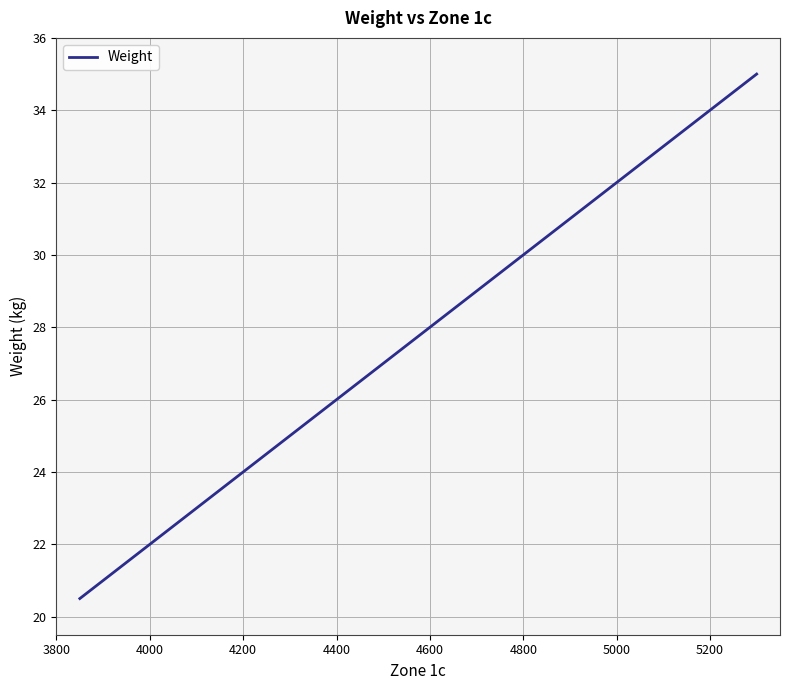

What is the difference between the maximum and minimum values?

14.5